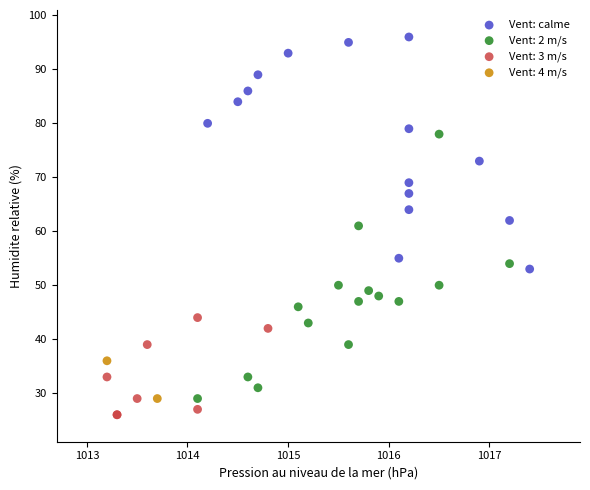

What are all the series names shown in the legend?

Vent: calme, Vent: 2 m/s, Vent: 3 m/s, Vent: 4 m/s